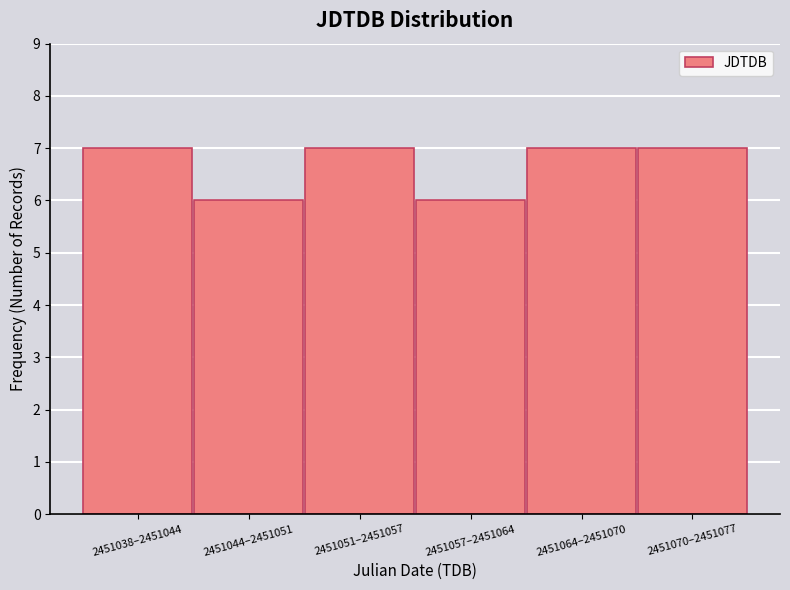

Reading right to left, transcribe all the data shown in this chart.

2451070–2451077=7	2451064–2451070=7	2451057–2451064=6	2451051–2451057=7	2451044–2451051=6	2451038–2451044=7